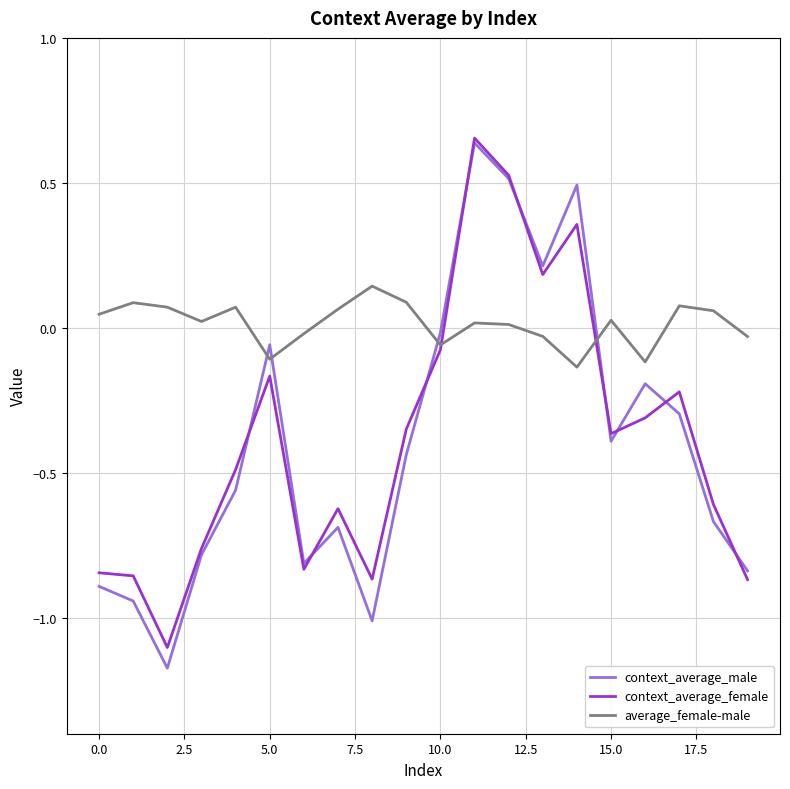

How many values in the context_average_female series exceed 0?

4